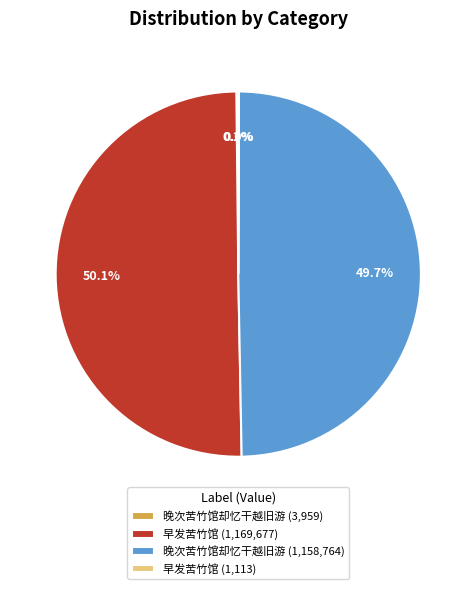

Approximately how many times larger is the value at 早发苦竹馆 (1,169,677) compared to 晚次苦竹馆却忆干越旧游 (1,158,764)?

1.0